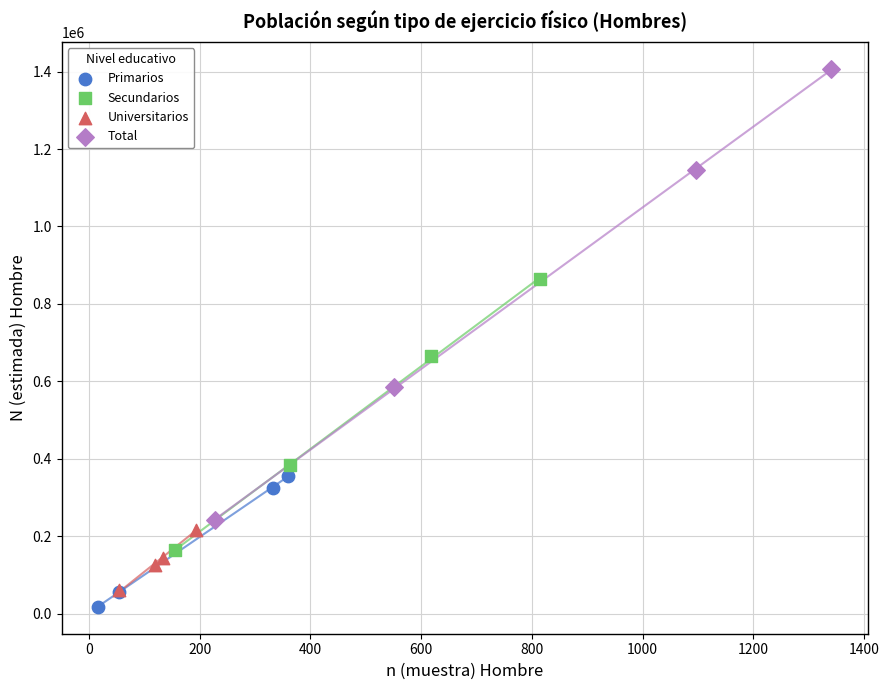

What are all the series names shown in the legend?

Primarios, Secundarios, Universitarios, Total